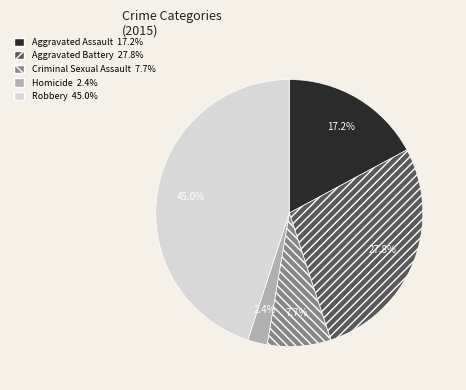

The Aggravated Battery slice represents 35% of the pie. True or false?

False